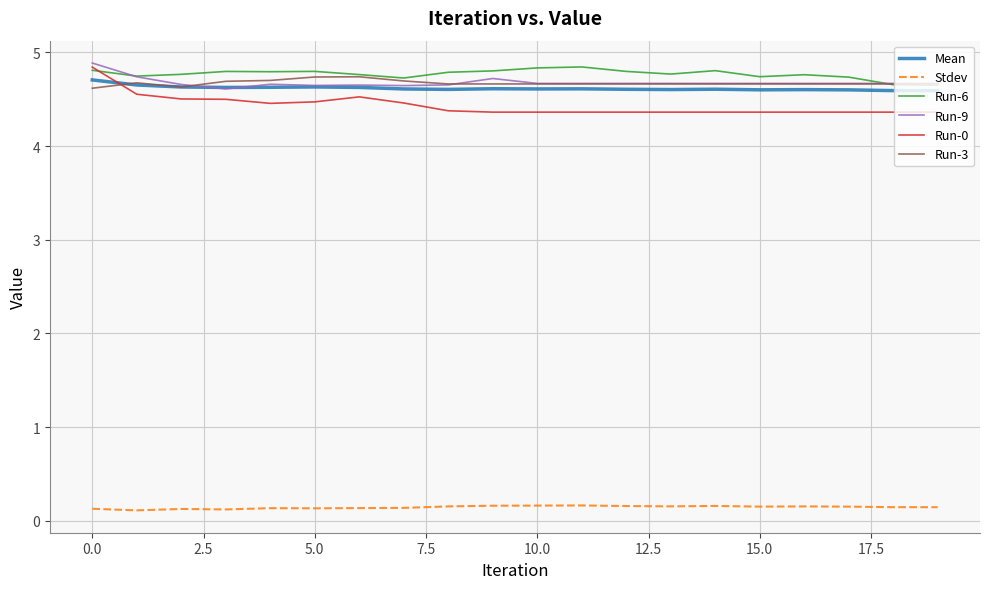

Which series ends up on top after the final intersection of Run-3 and Run-0?

Run-3